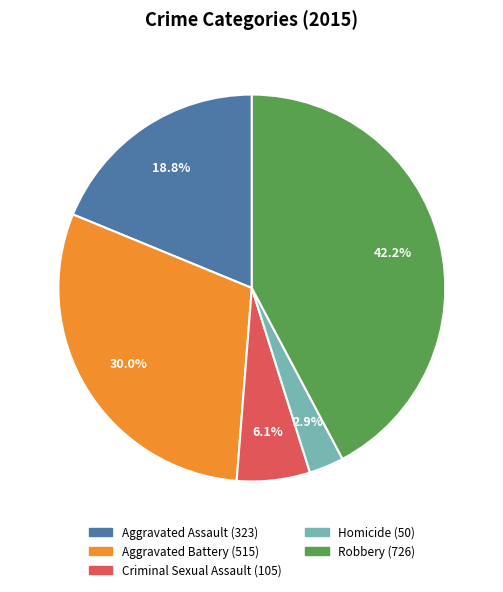

Rank the categories by value from highest to lowest.

Robbery, Aggravated Battery, Aggravated Assault, Criminal Sexual Assault, Homicide